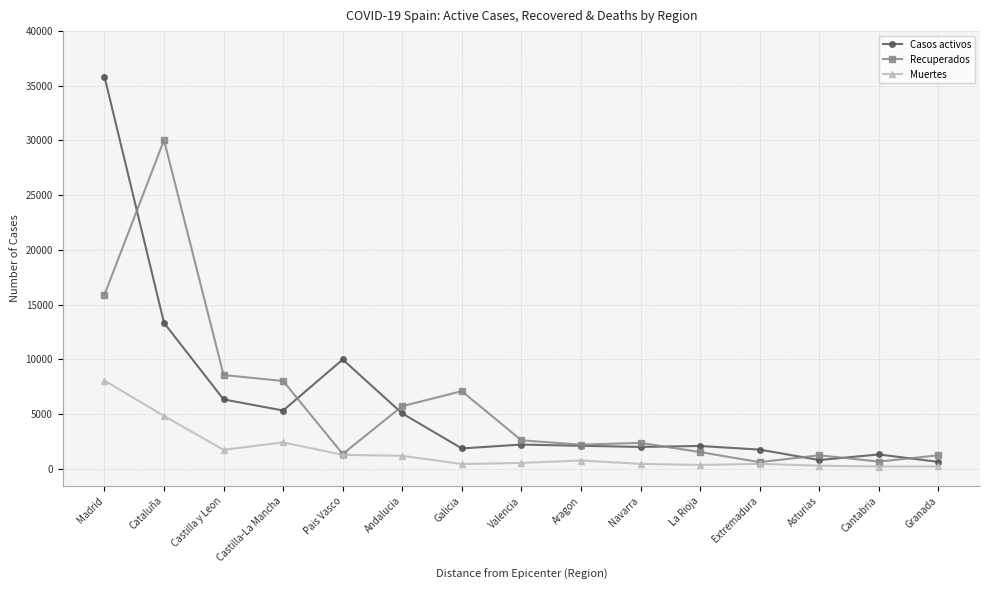

Where does the Recuperados series first go above 2349?

Madrid